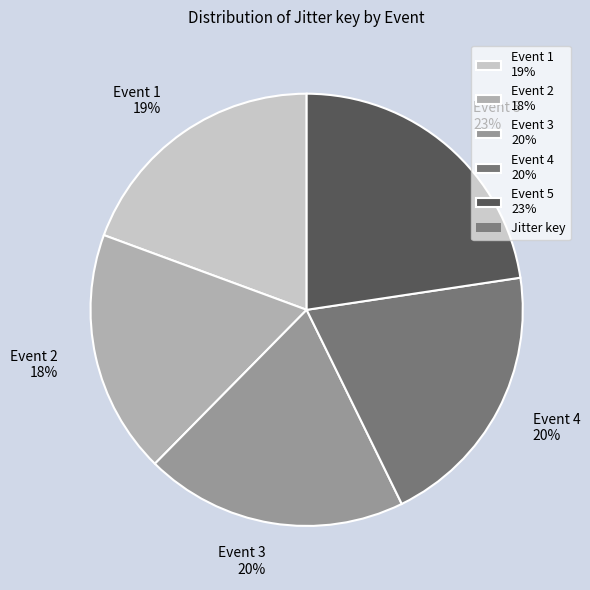

Do Event 1 19% and Event 3 20% together represent more than half of the pie?

No